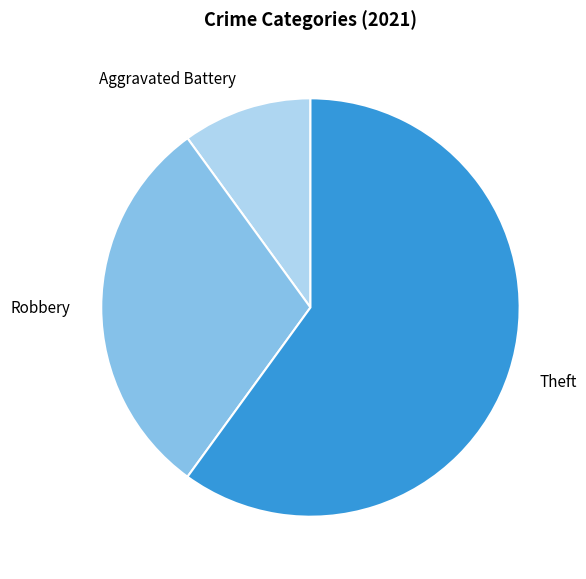

What is the smallest slice in the pie chart?

Aggravated Battery